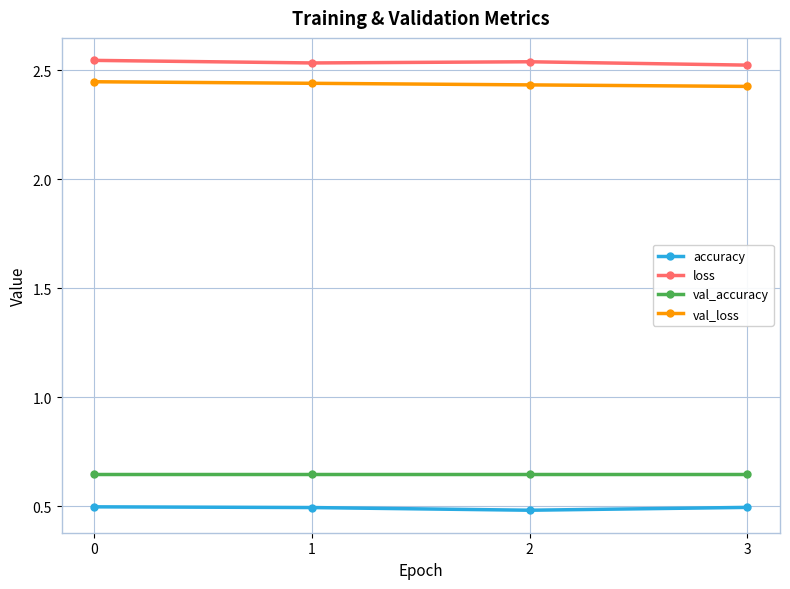

True or false: accuracy and val_loss intersect in this chart.

False